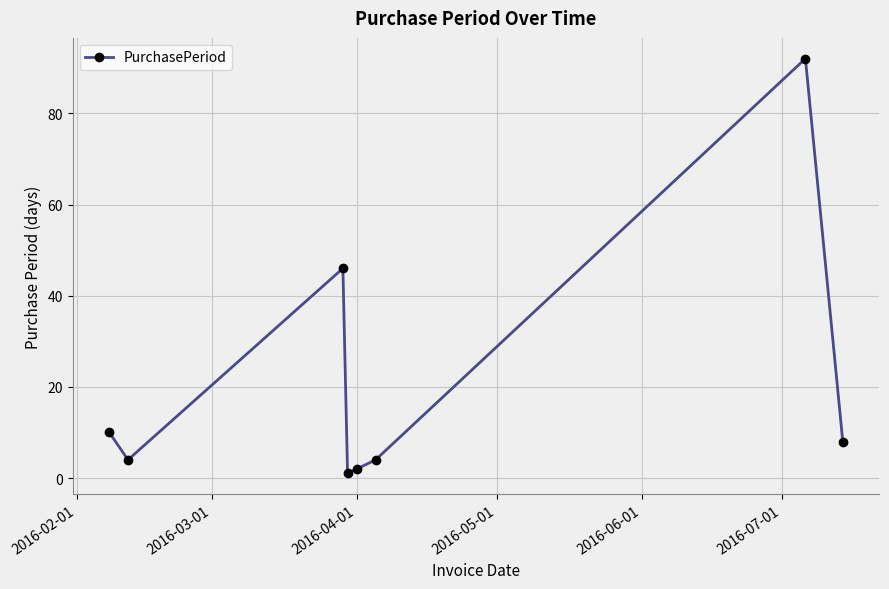

What is the value of the 2nd point from the left?

4